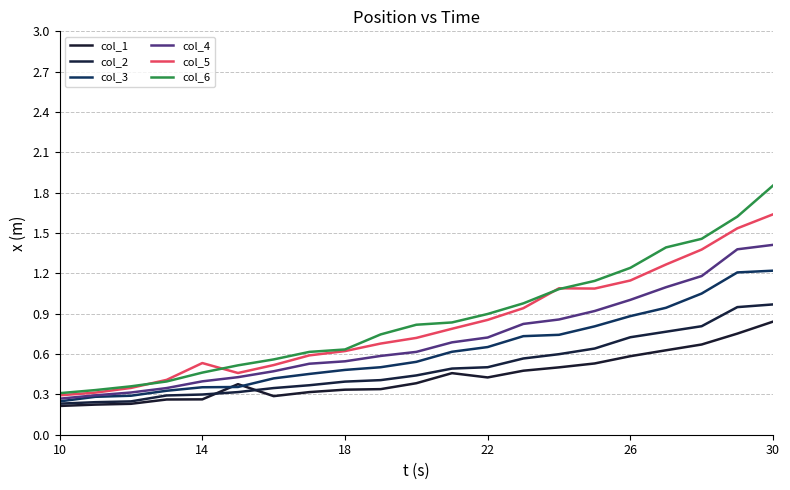

Which category has the lowest value in the col_5 series?

10